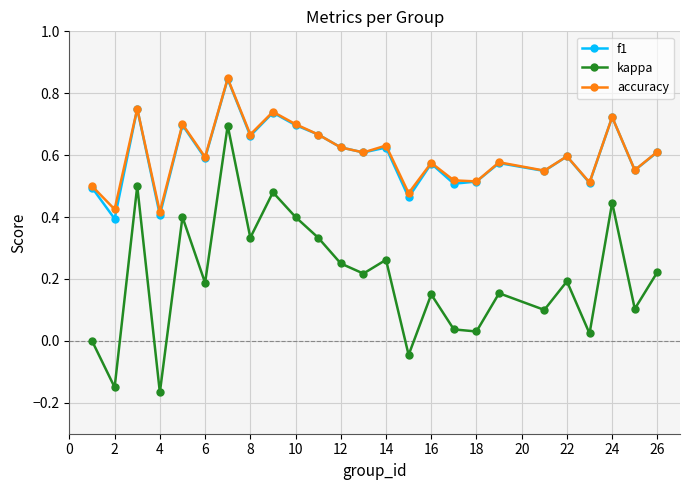

True or false: f1 and kappa intersect in this chart.

False